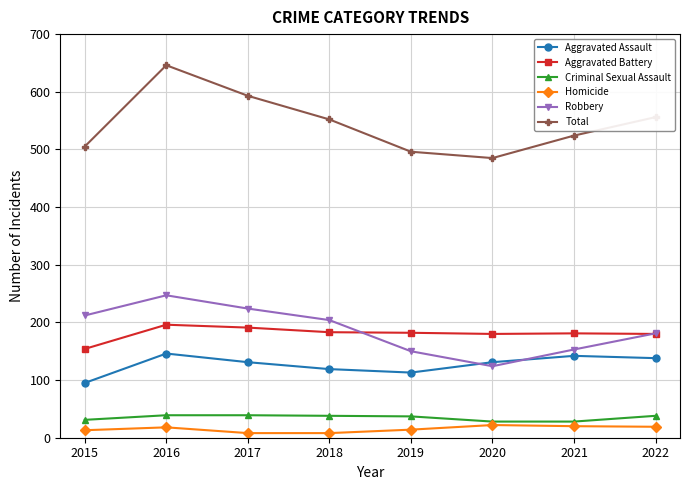

True or false: Robbery has more than 0 interior local peaks.

True